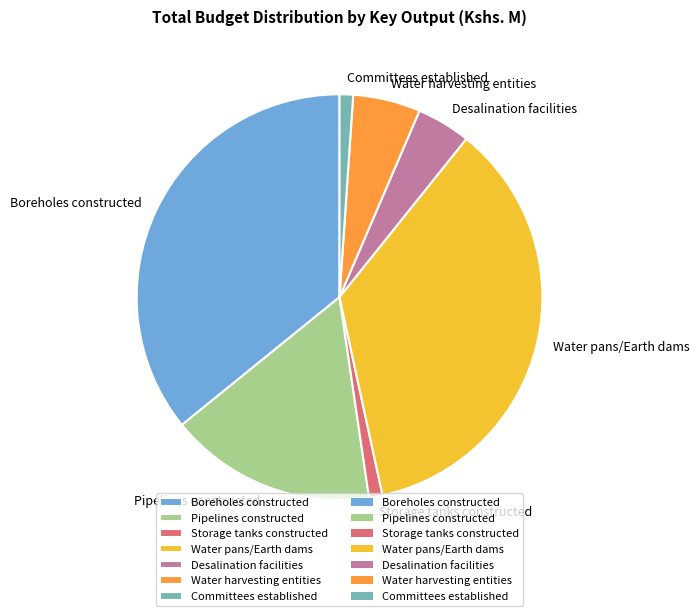

Which has a higher value, Water harvesting entities or Desalination facilities?

Water harvesting entities